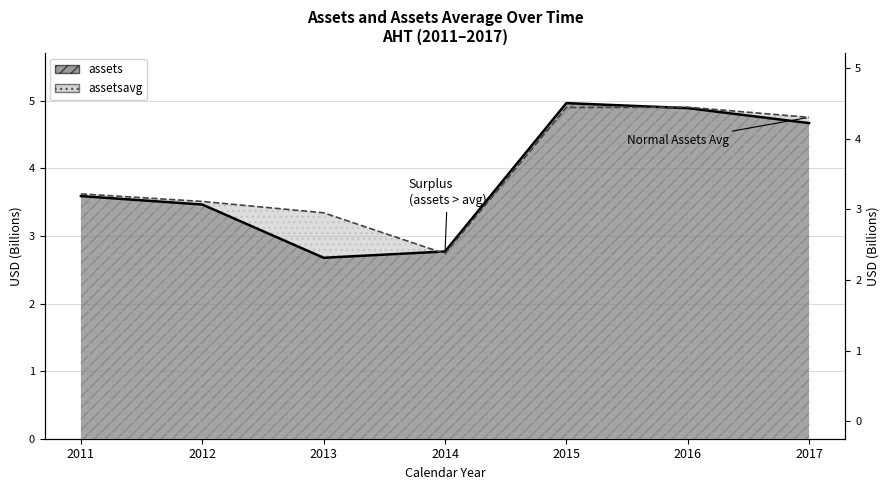

Is the value of assetsavg at 2015 greater than the value of assets at 2011?

Yes